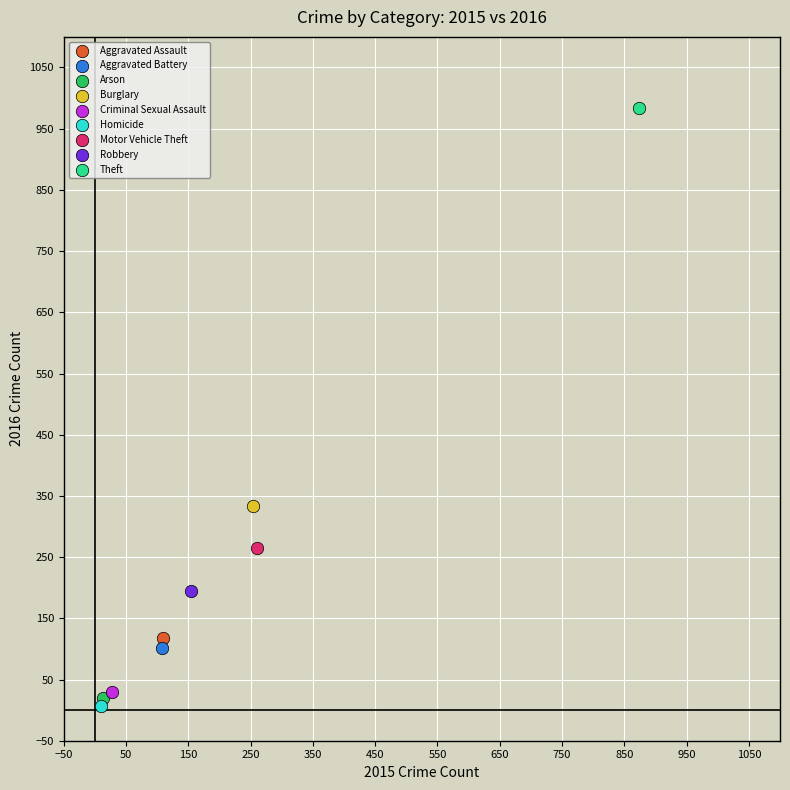

Which series contains the lowest Y value?

Homicide